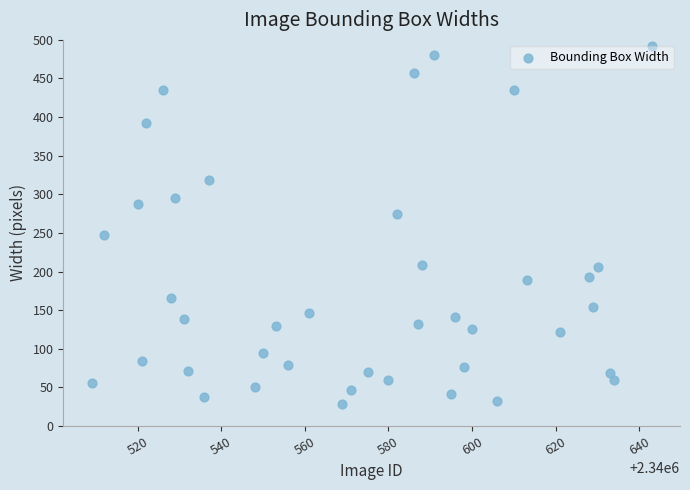

What is the range of Y values (max minus min)?

463